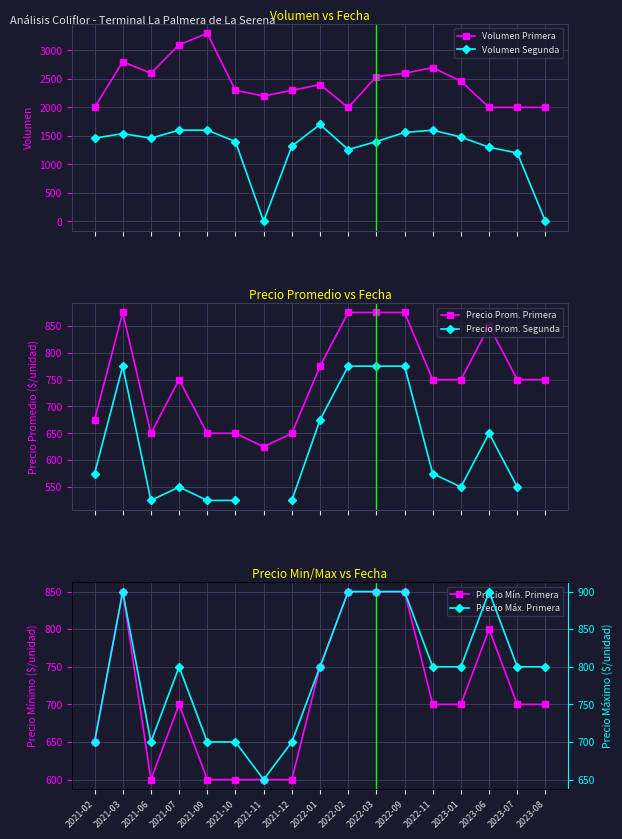

How many lines are shown in the chart?

6